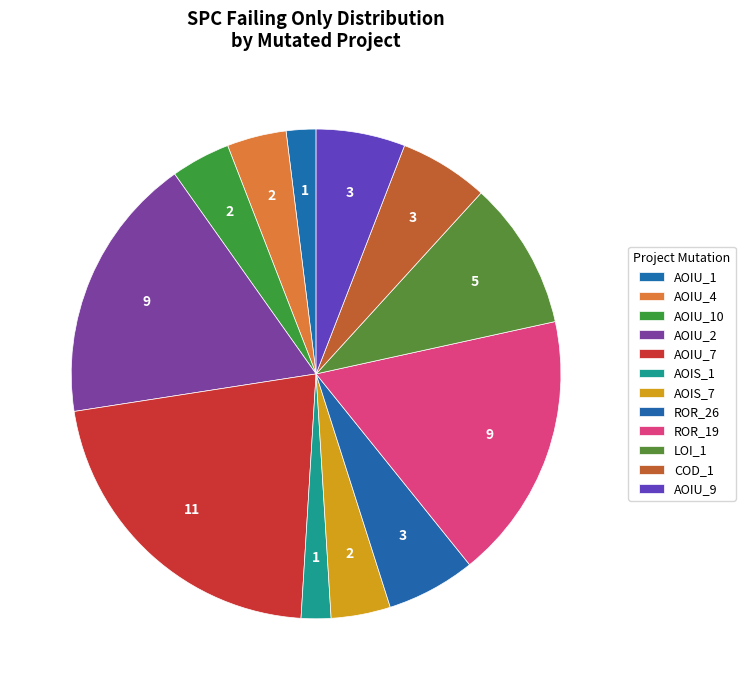

How many slices are in this pie chart?

12